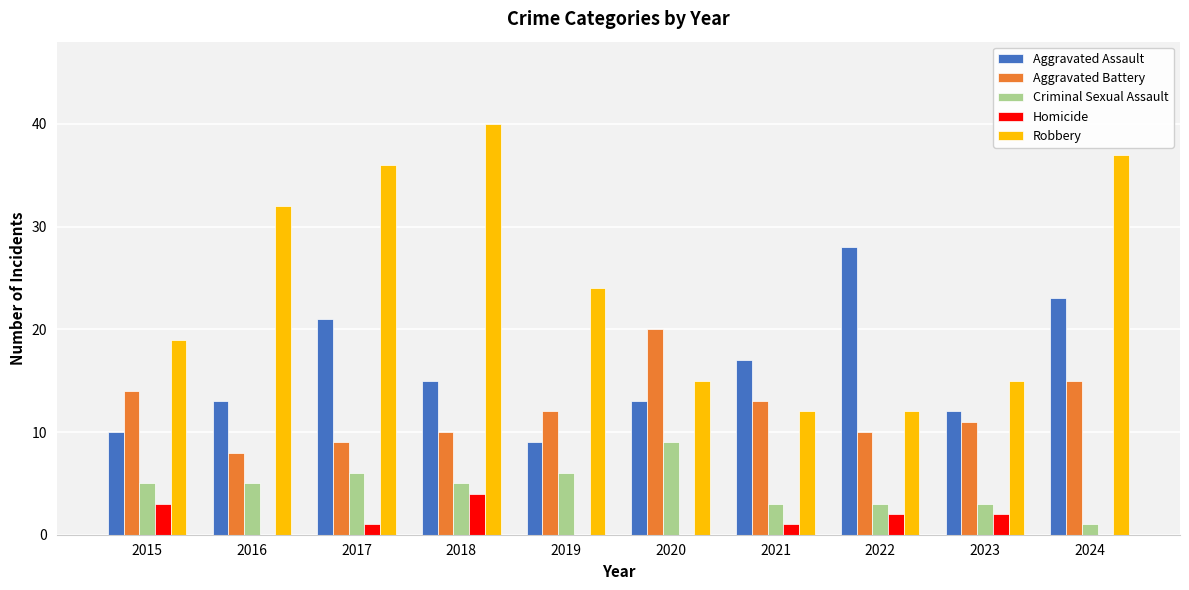

What is the approximate value of Aggravated Assault at 2020, to the nearest 5?

15